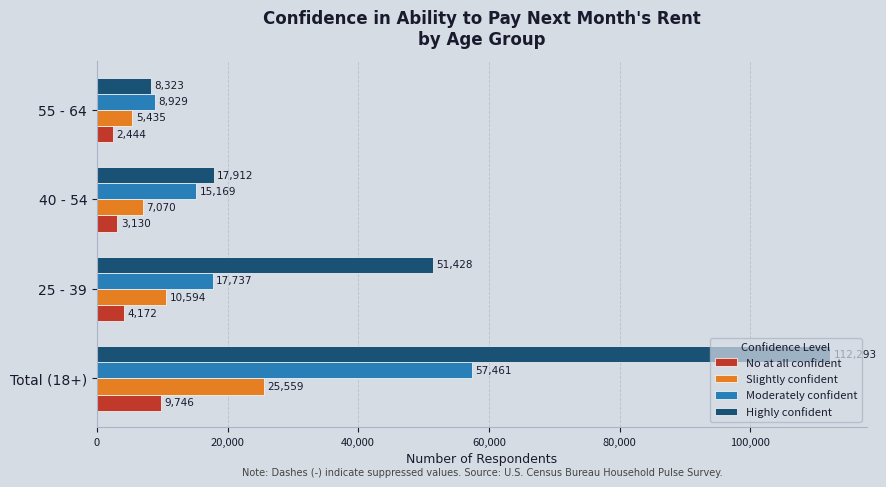

Rank the series by their average value, from lowest to highest.

No at all confident, Slightly confident, Moderately confident, Highly confident